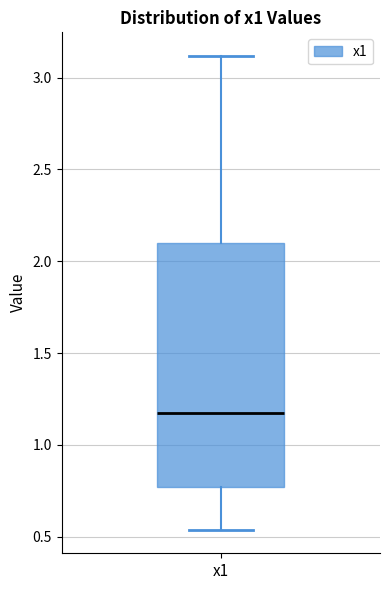

Where is the lower edge of the box for x1 on the y-axis? The values are not printed on the chart, so give them approximately, as read against the axis.

0.75